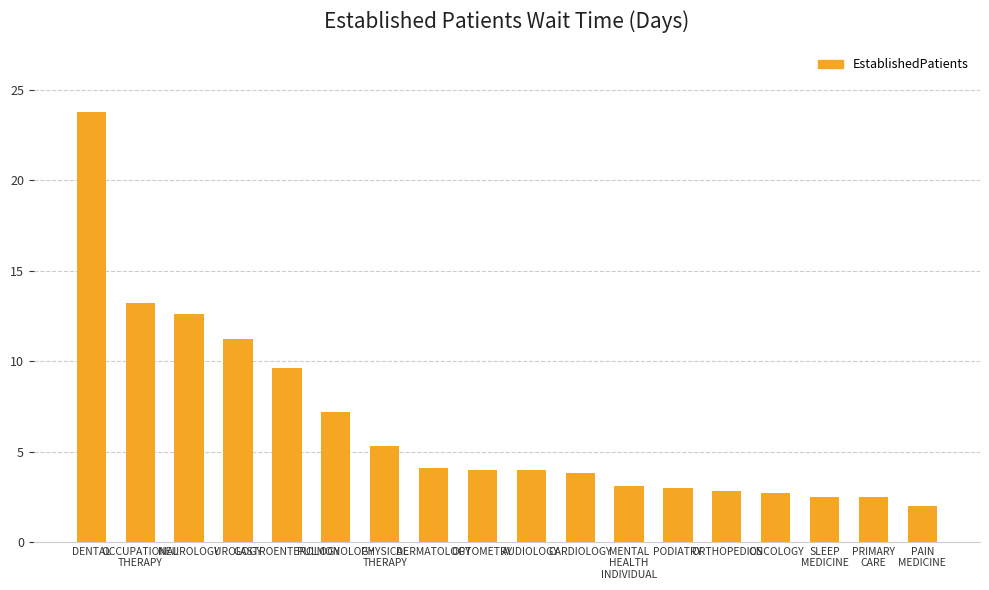

What is the difference between the maximum and minimum values?

21.8